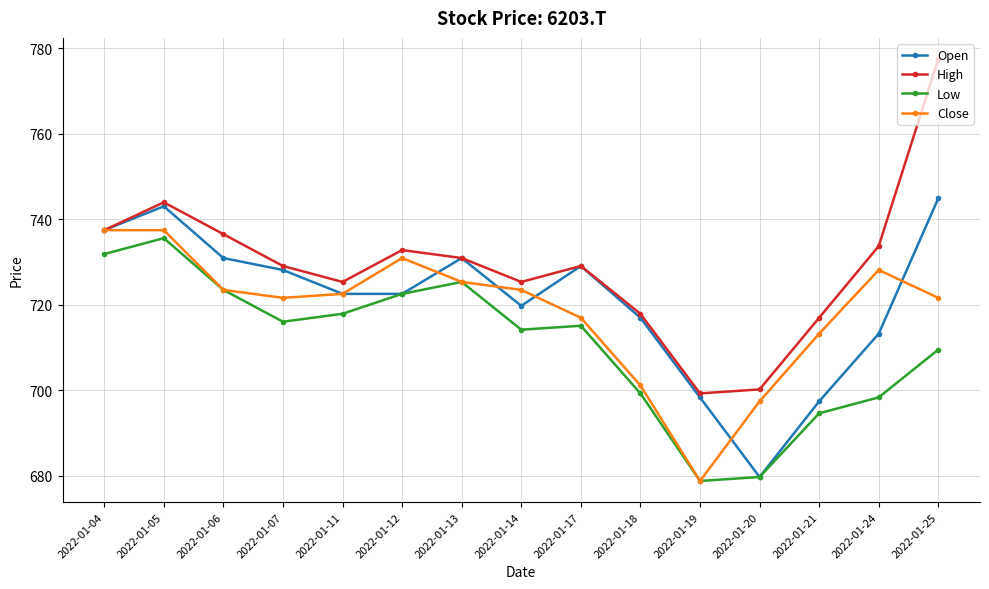

What is the difference between the maximum and minimum values in the Low series?

56.8